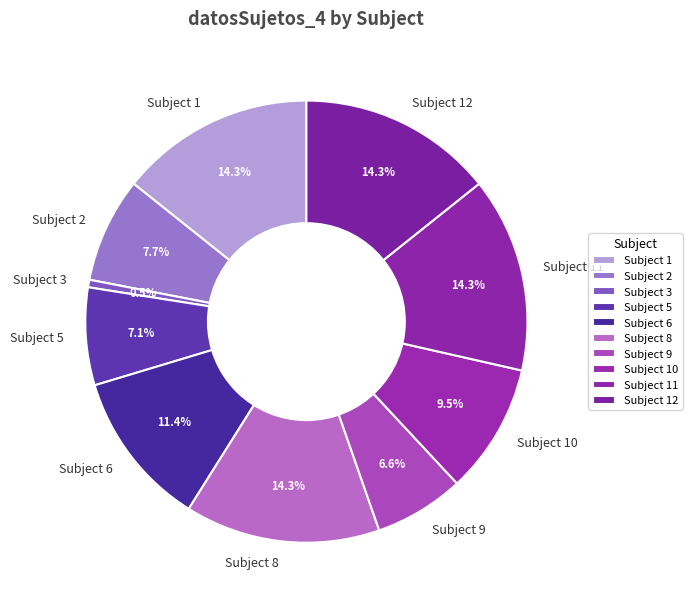

How many segments does this pie chart have?

10